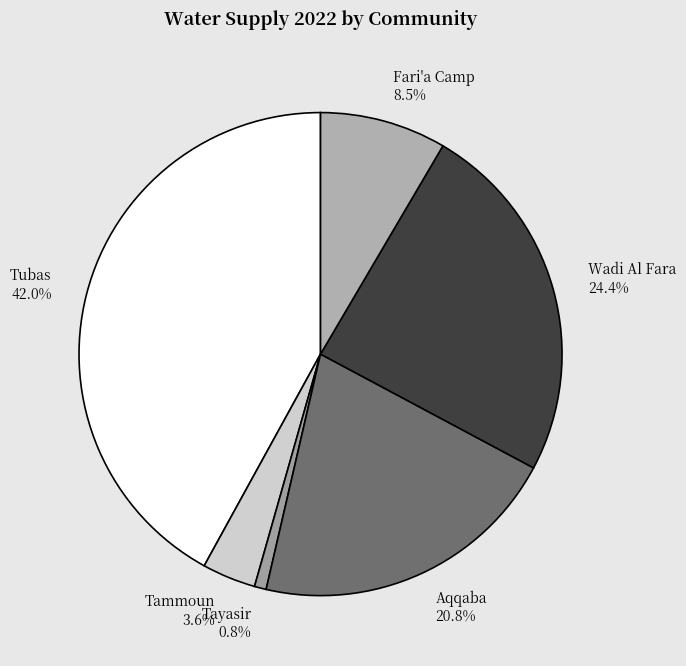

Count the number of slices in the pie.

6